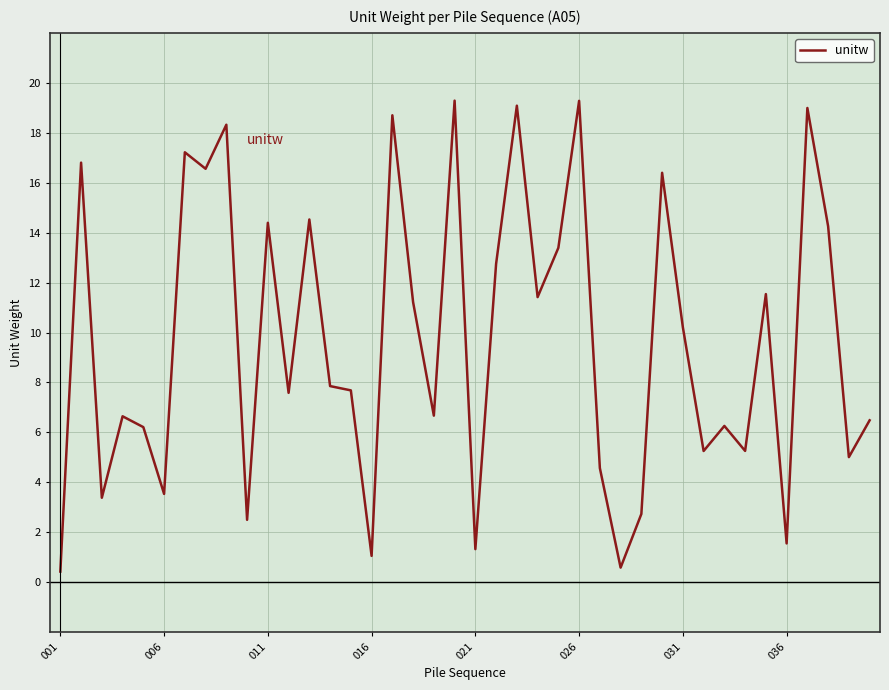

What is the greatest value displayed?

19.3